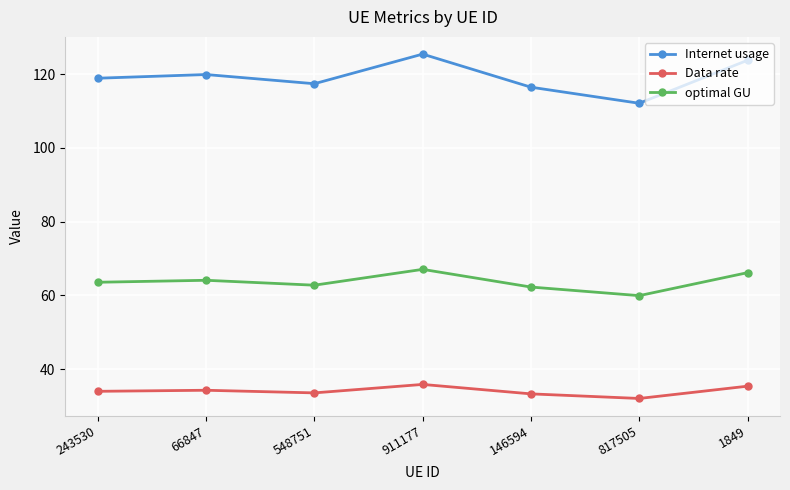

True or false: Data rate and optimal GU cross at least once.

False